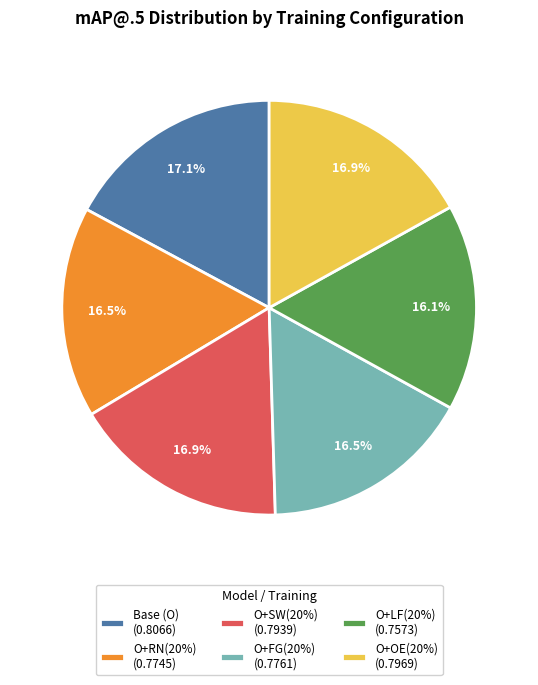

How much of the chart is everything except Base (O) (0.8066)?

82.9%